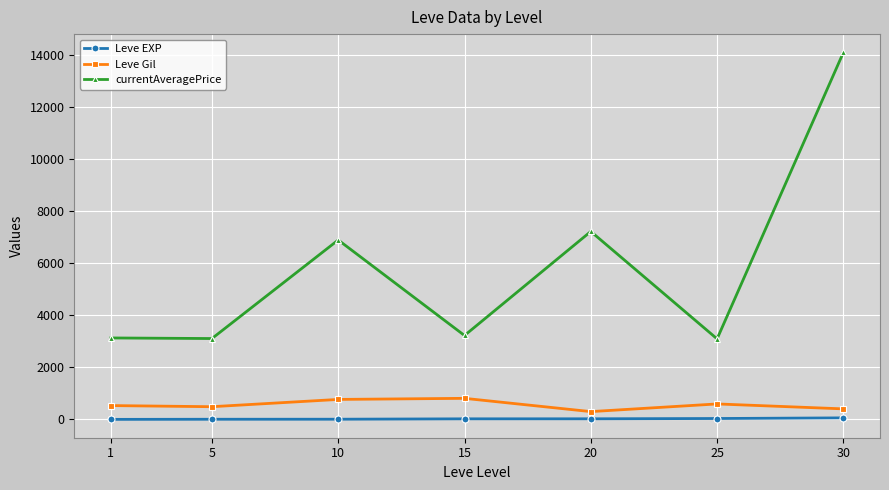

What is the difference between the maximum and minimum values in the currentAveragePrice series?

11009.7